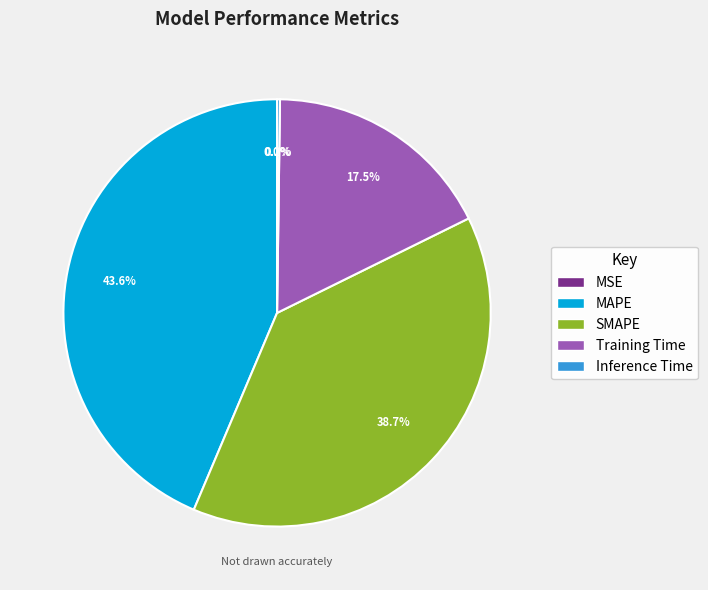

To the nearest percent, what is the average slice percentage?

20%